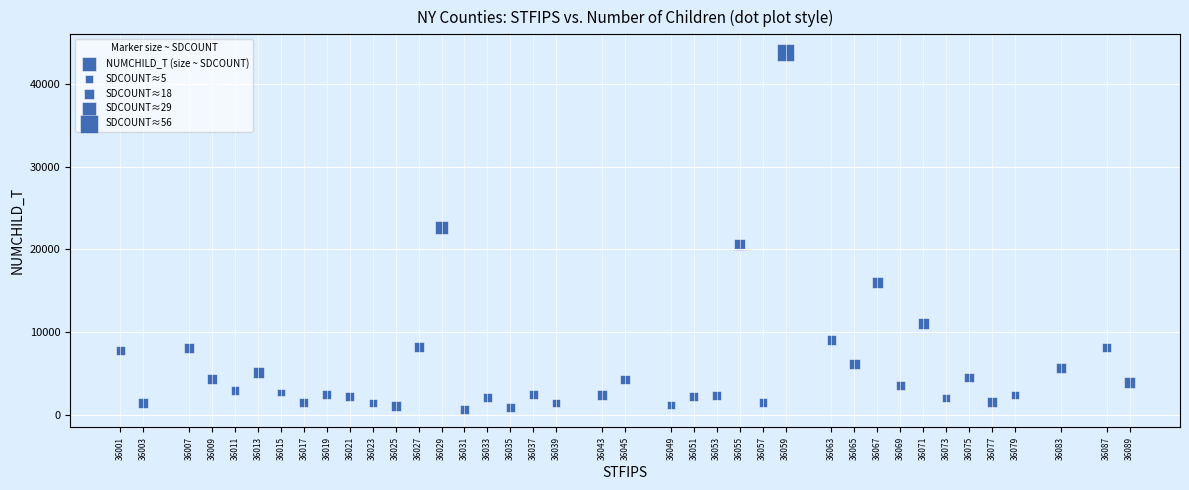

What is the range of X values (max minus min)?

88